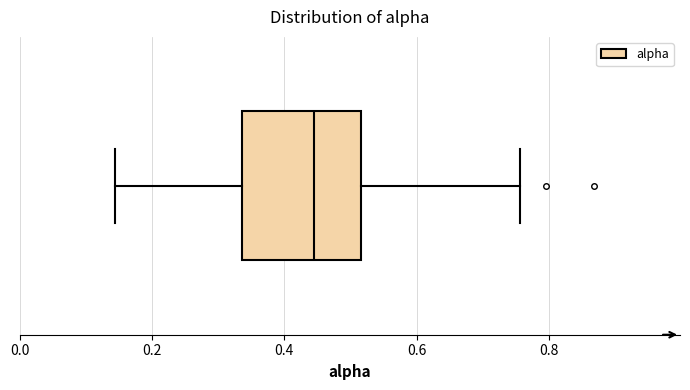

Where does the left whisker of the box end on the x-axis? The values are not printed on the chart, so give them approximately, as read against the axis.

0.14